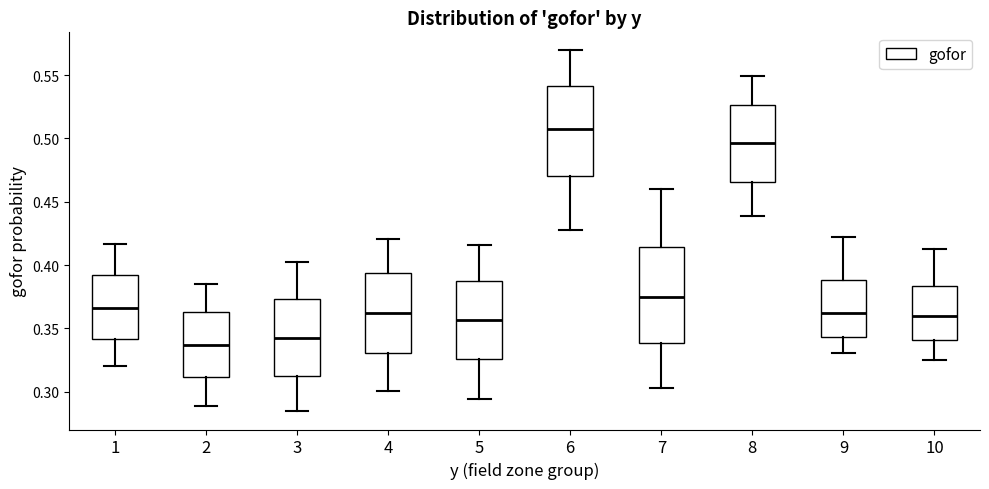

Reading left to right, read every box against the y-axis: the position of its median line, the range the box covers, and the ends of its whiskers. The values are not printed on the chart, so give them approximately, as read against the axis.

1: median 0.365, box 0.340 to 0.390, whiskers 0.320 to 0.415
2: median 0.335, box 0.310 to 0.365, whiskers 0.290 to 0.385
3: median 0.340, box 0.310 to 0.375, whiskers 0.285 to 0.405
4: median 0.360, box 0.330 to 0.395, whiskers 0.300 to 0.420
5: median 0.355, box 0.325 to 0.385, whiskers 0.295 to 0.415
6: median 0.510, box 0.470 to 0.540, whiskers 0.430 to 0.570
7: median 0.375, box 0.340 to 0.415, whiskers 0.305 to 0.460
8: median 0.495, box 0.465 to 0.525, whiskers 0.440 to 0.550
9: median 0.360, box 0.345 to 0.390, whiskers 0.330 to 0.420
10: median 0.360, box 0.340 to 0.385, whiskers 0.325 to 0.415